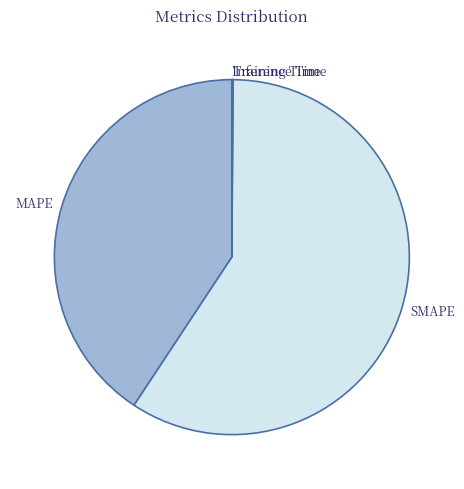

The SMAPE slice represents 53% of the pie. True or false?

False